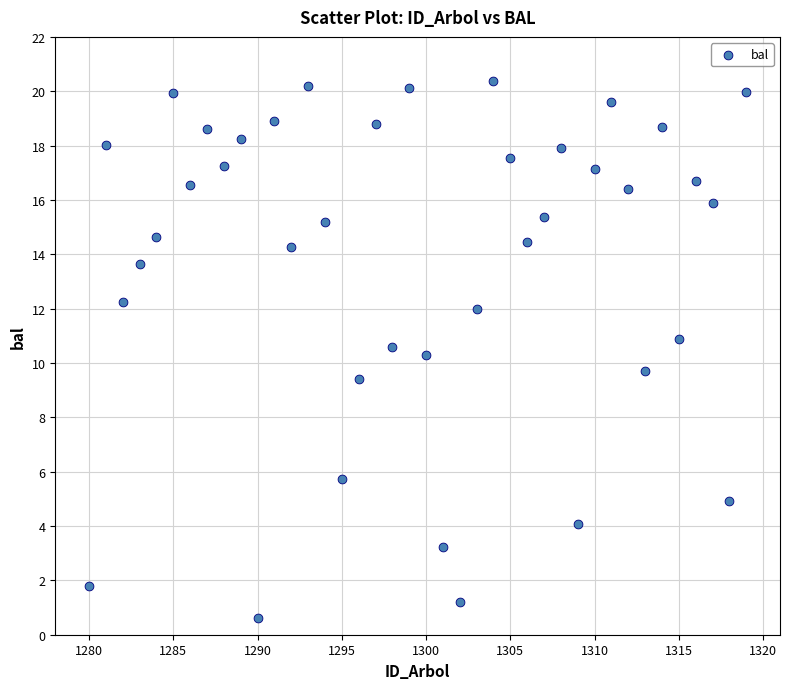

What is the range of X values (max minus min)?

39.0